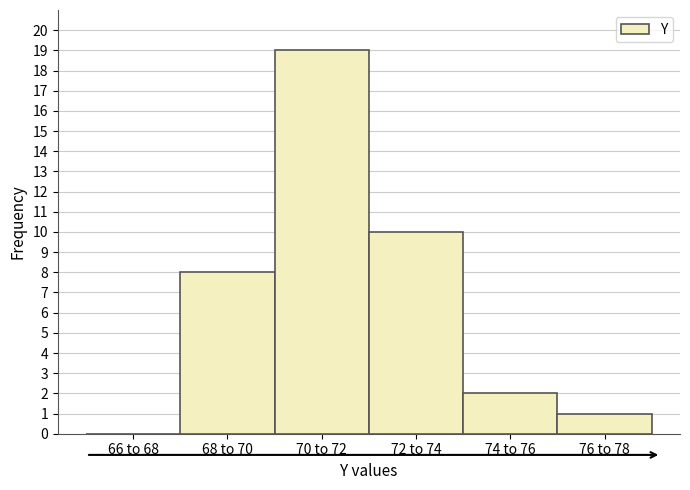

Reading left to right, transcribe all the data shown in this chart.

66 to 68=0	68 to 70=8	70 to 72=19	72 to 74=10	74 to 76=2	76 to 78=1